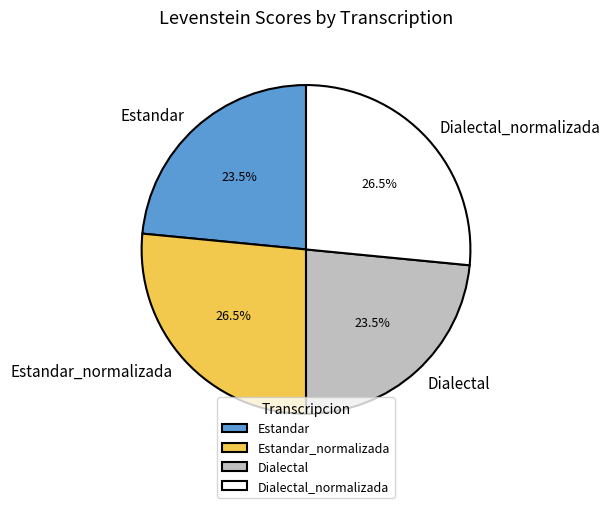

To the nearest percent, what is the average slice percentage?

25%